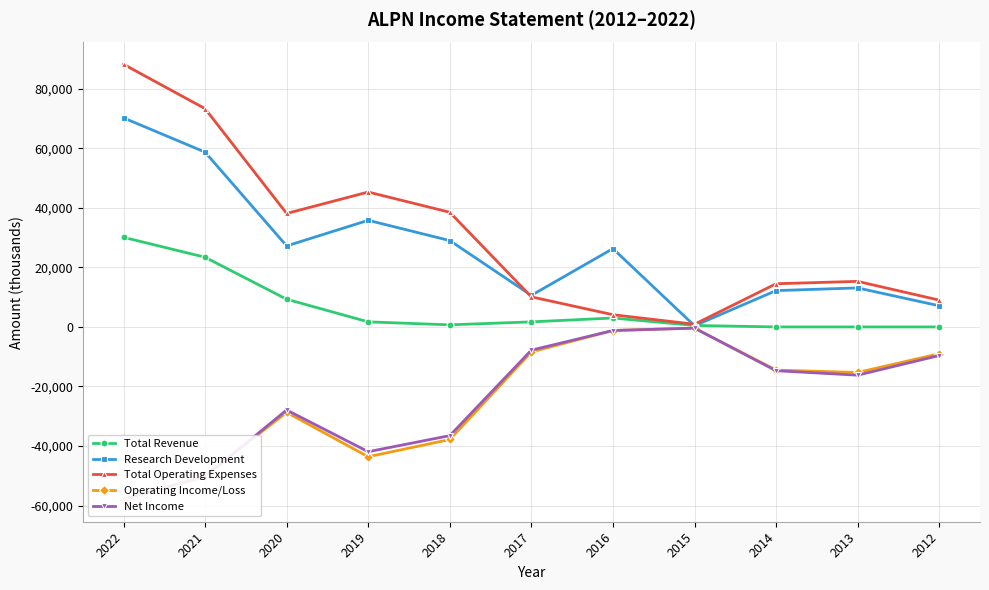

What are all the series names shown in the legend?

Total Revenue, Research Development, Total Operating Expenses, Operating Income/Loss, Net Income